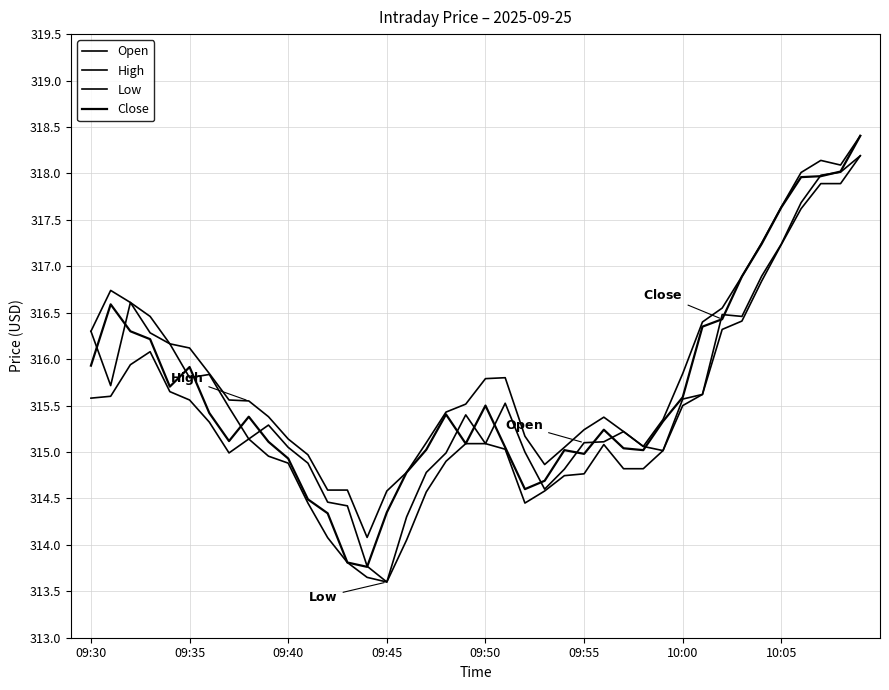

After their last crossing, which series has the higher values: Close or Open?

Close